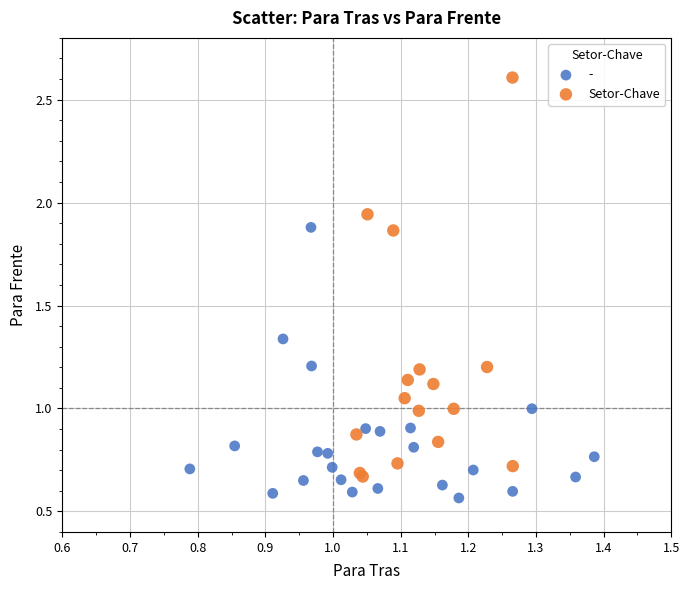

Which series contains the lowest Y value?

-